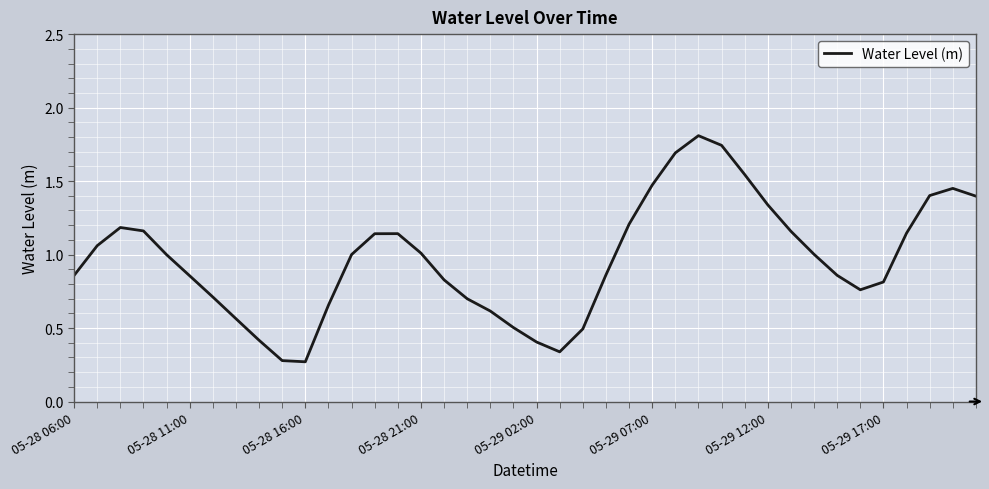

What is the greatest value displayed?

1.8